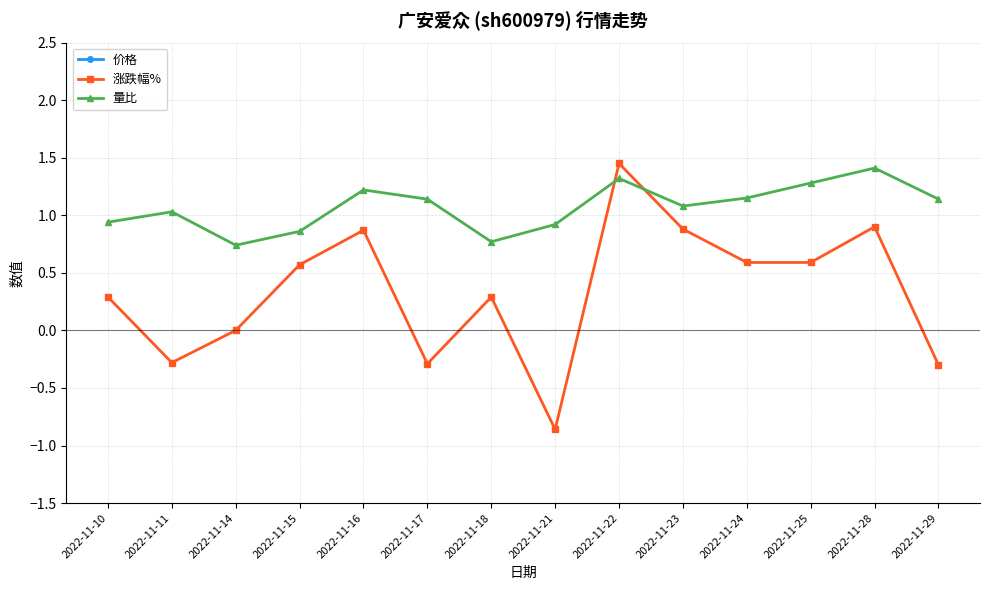

How many values in 涨跌幅% are above zero?

9